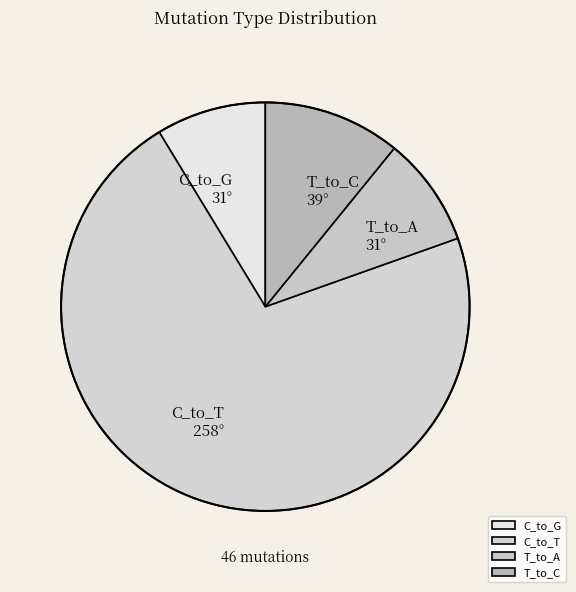

Do T_to_C and C_to_T together represent more than half of the pie?

Yes